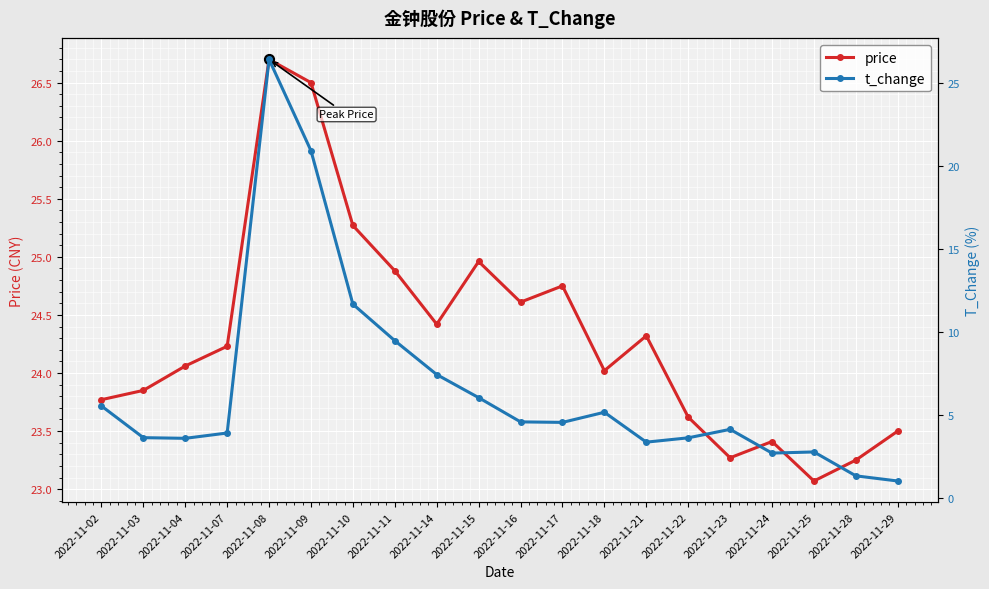

At how many categories does at least one series exceed 4?

20